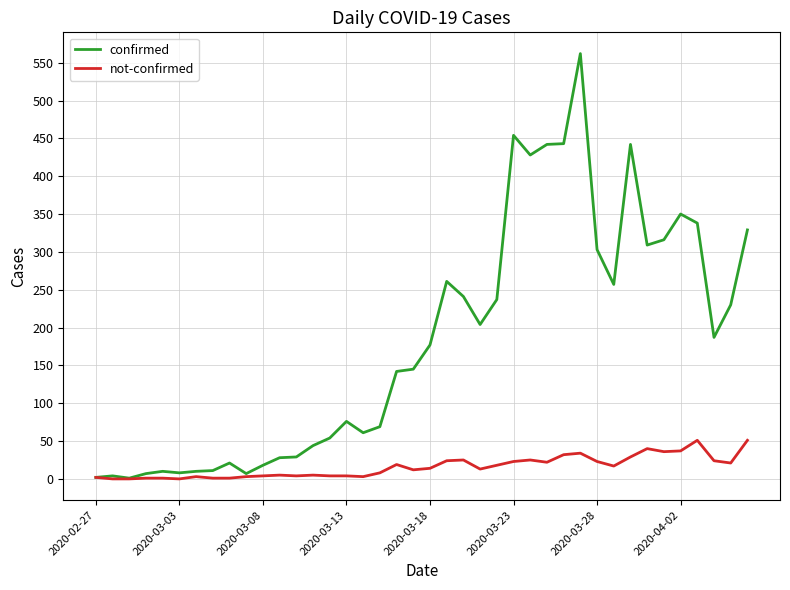

What is the difference between the maximum and second lowest values in the confirmed series?

560